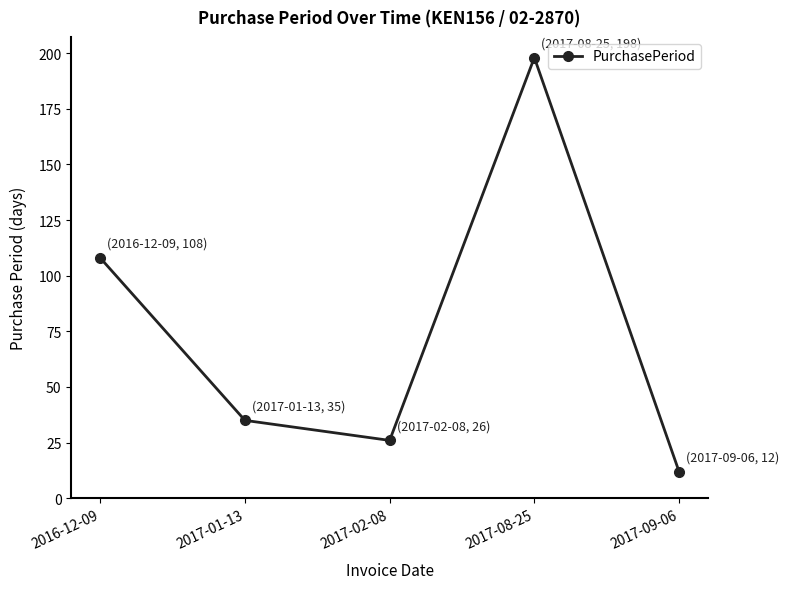

Is it true that the value at 2017-01-13 is 21?

False